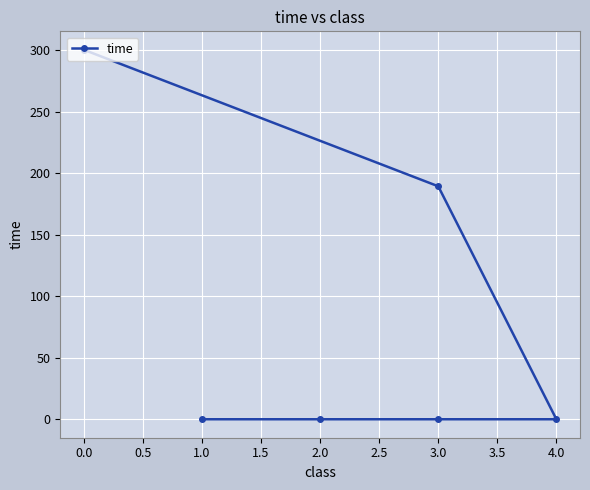

How many lines are shown in the chart?

1